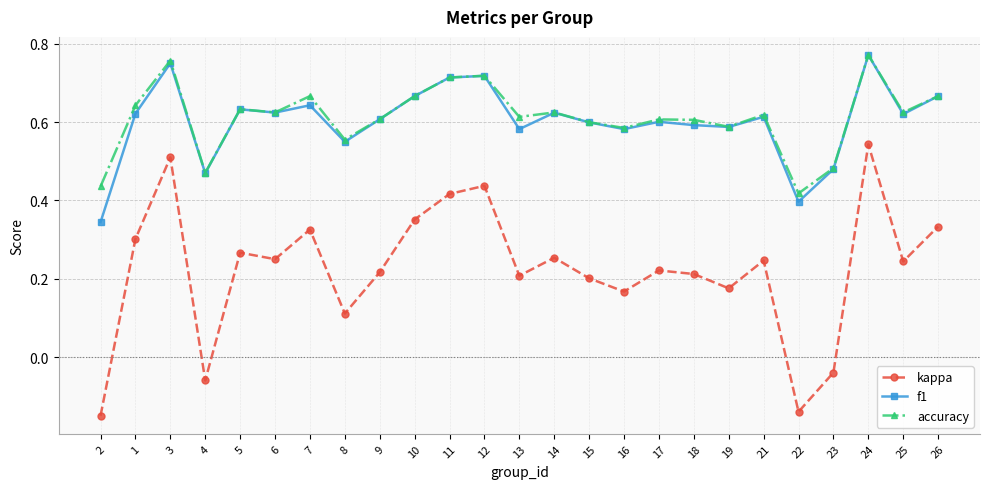

Which series has the largest total across all categories?

accuracy